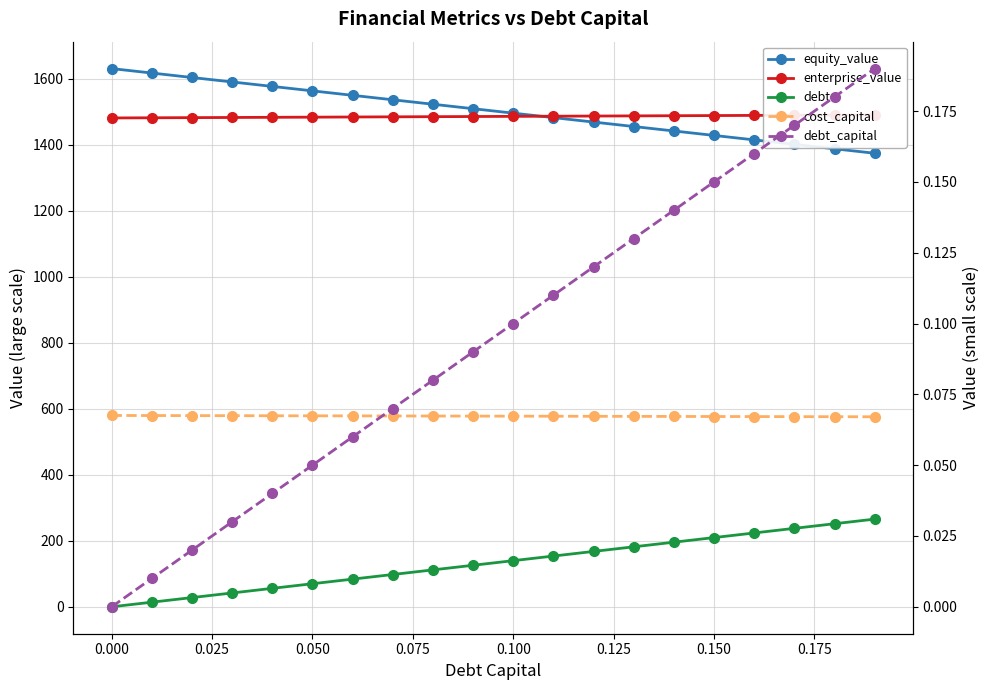

Which series has the largest total across all categories?

equity_value